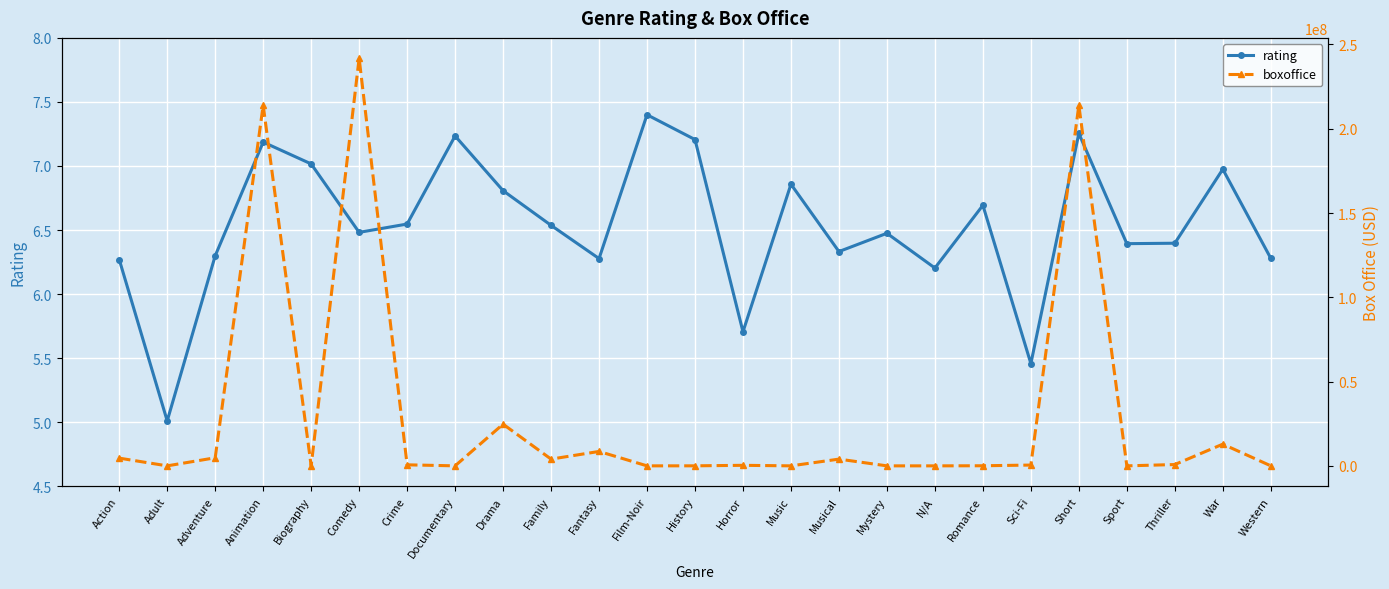

What is the minimum value for rating?

5.0